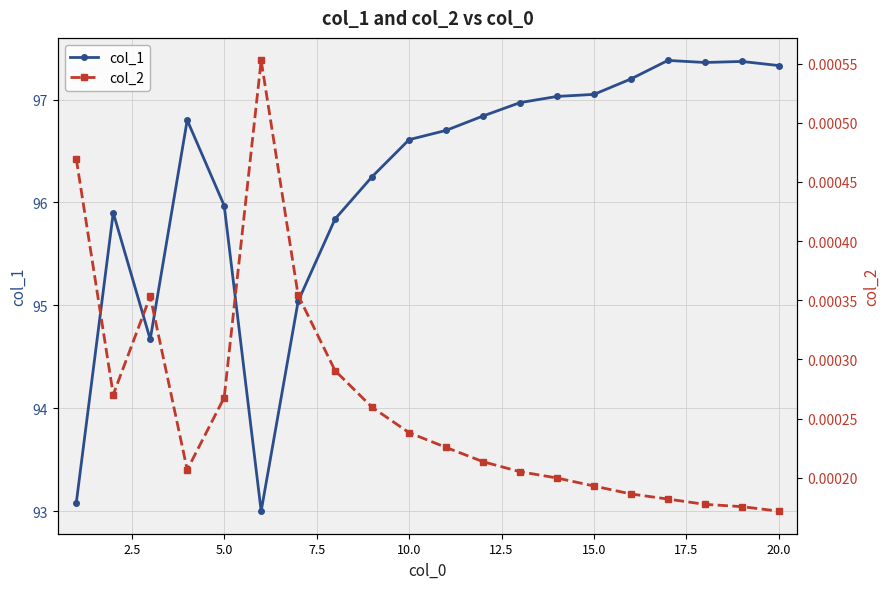

Rank the series by their average value, from lowest to highest.

col_2, col_1